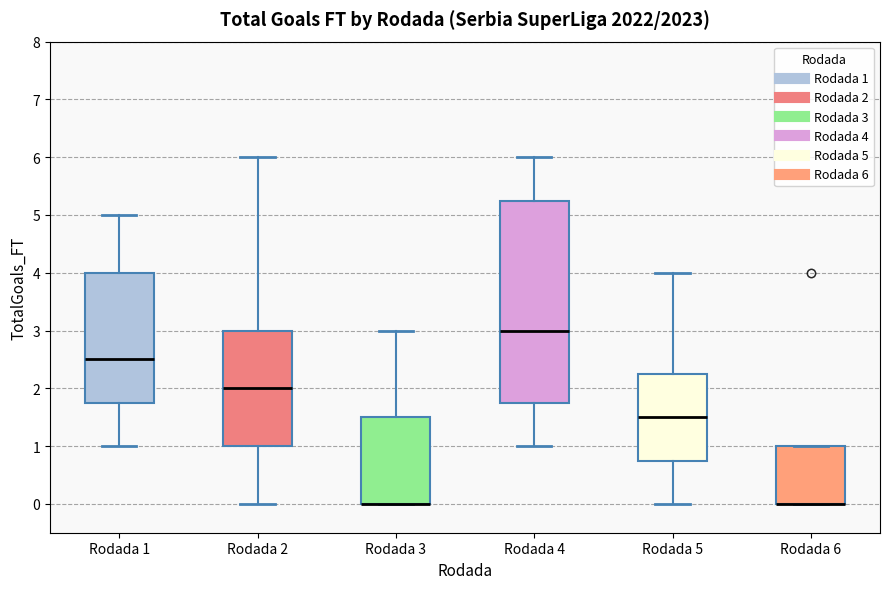

Reading left to right, read every box against the y-axis: the position of its median line, the range the box covers, and the ends of its whiskers. The values are not printed on the chart, so give them approximately, as read against the axis.

Rodada 1: median 2.5, box 1.8 to 4.0, whiskers 1.0 to 5.0
Rodada 2: median 2.0, box 1.0 to 3.0, whiskers 0.0 to 6.0
Rodada 3: median 0.0 (drawn on the box's lower edge), box 0.0 to 1.5, whiskers 0.0 to 3.0
Rodada 4: median 3.0, box 1.8 to 5.3, whiskers 1.0 to 6.0
Rodada 5: median 1.5, box 0.8 to 2.3, whiskers 0.0 to 4.0
Rodada 6: median 0.0 (drawn on the box's lower edge), box 0.0 to 1.0, whiskers 0.0 to 1.0